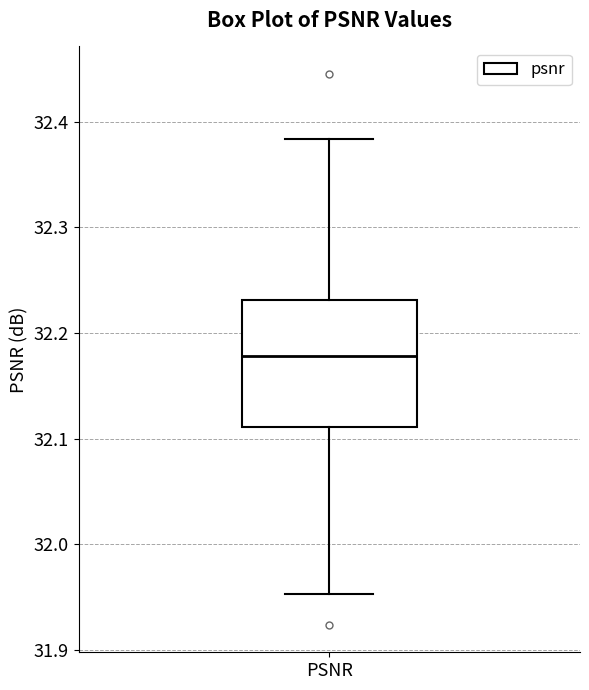

Read this box plot against the y-axis: the position of the median line, the range covered by the box, and the ends of both whiskers. The values are not printed on the chart, so give them approximately, as read against the axis.

median 32.18, box 32.11 to 32.23, whiskers 31.95 to 32.38